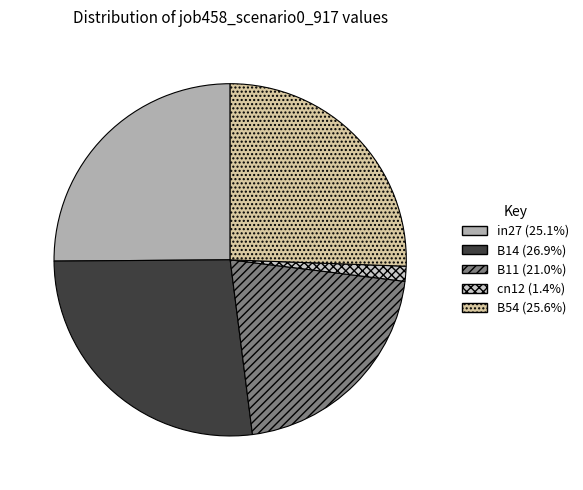

Does any single category account for the majority?

No